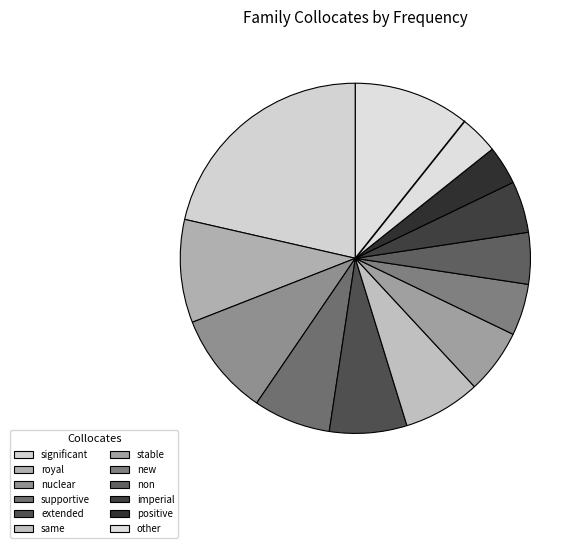

Which category has the smallest portion of the pie?

positive